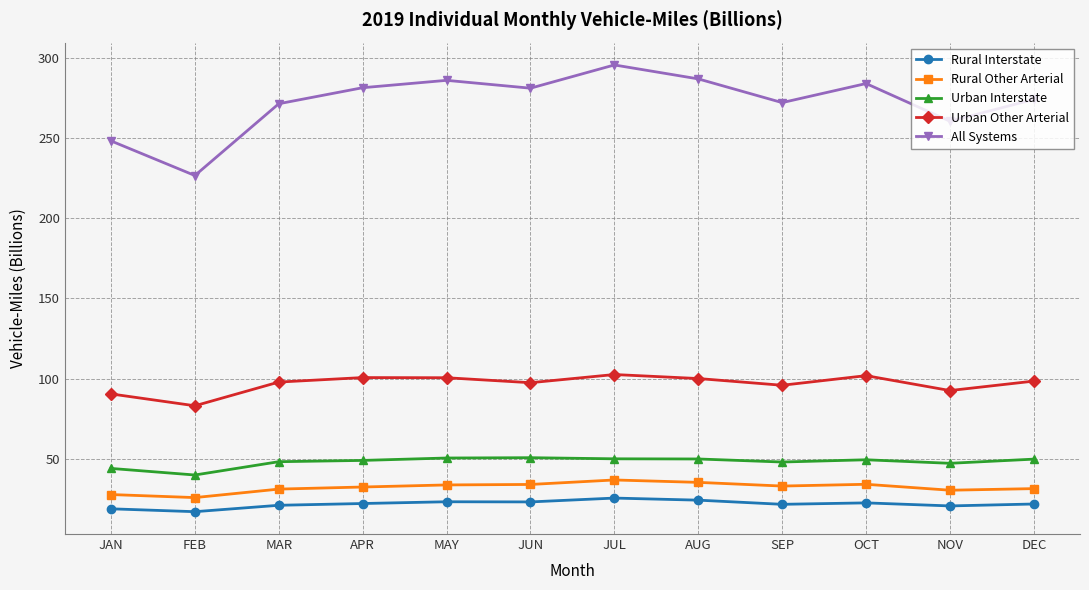

How many data points does each series have?

12